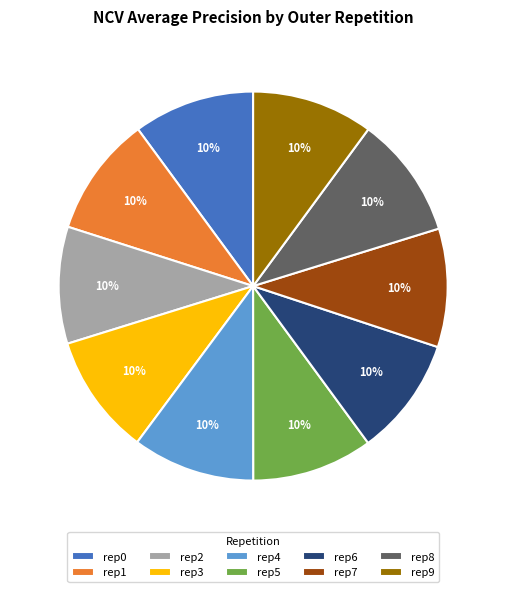

True or false: rep6 accounts for 21% of the total.

False